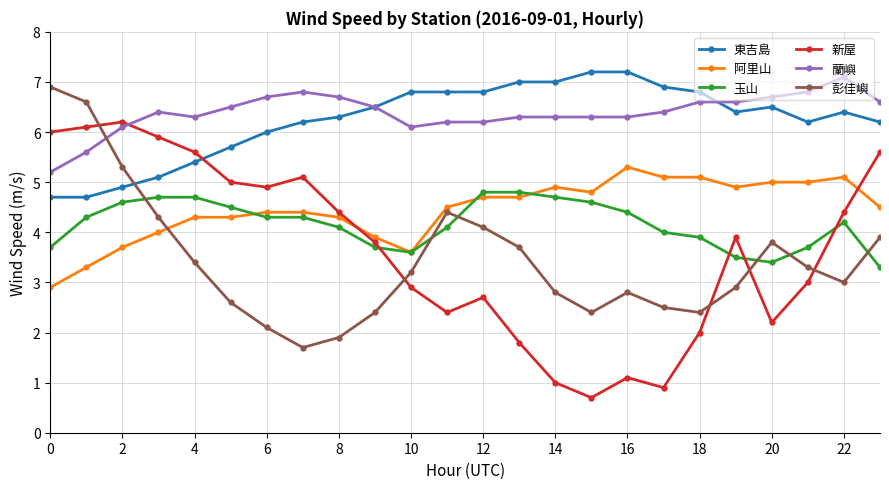

What is the difference between the maximum and second lowest values in the 玉山 series?

1.4